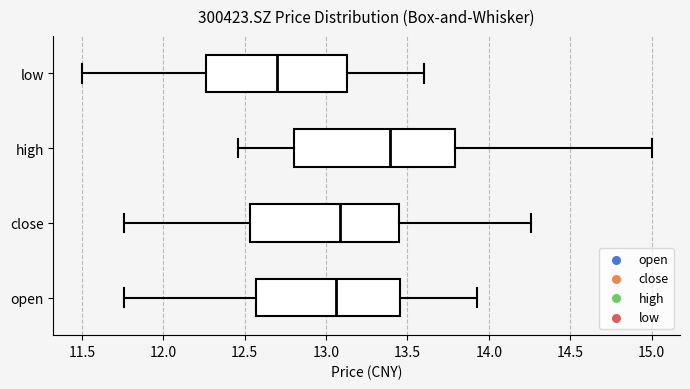

Reading bottom to top, read every box against the x-axis: the position of its median line, the range the box covers, and the ends of its whiskers. The values are not printed on the chart, so give them approximately, as read against the axis.

open: median 13.05, box 12.55 to 13.45, whiskers 11.75 to 13.95
close: median 13.10, box 12.55 to 13.45, whiskers 11.75 to 14.25
high: median 13.40, box 12.80 to 13.80, whiskers 12.45 to 15.00
low: median 12.70, box 12.25 to 13.15, whiskers 11.50 to 13.60